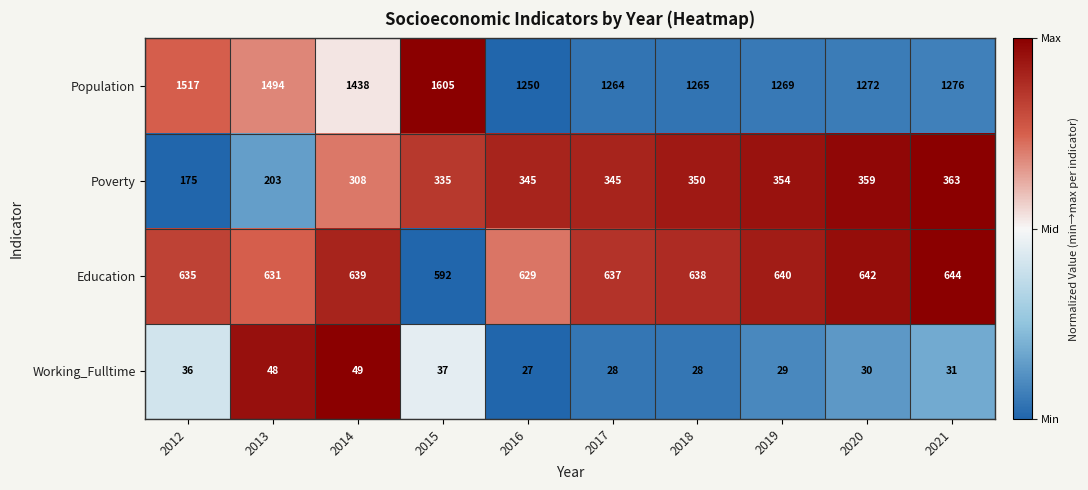

Rank the series at 2016 from highest to lowest value.

Population, Education, Poverty, Working_Fulltime